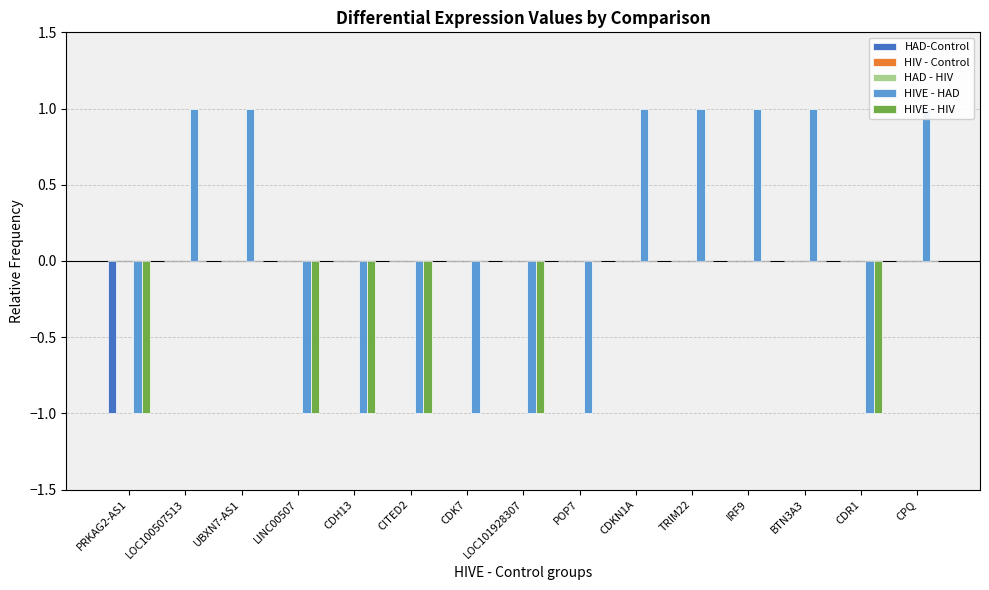

At which category is the sum across all series the highest?

LOC100507513